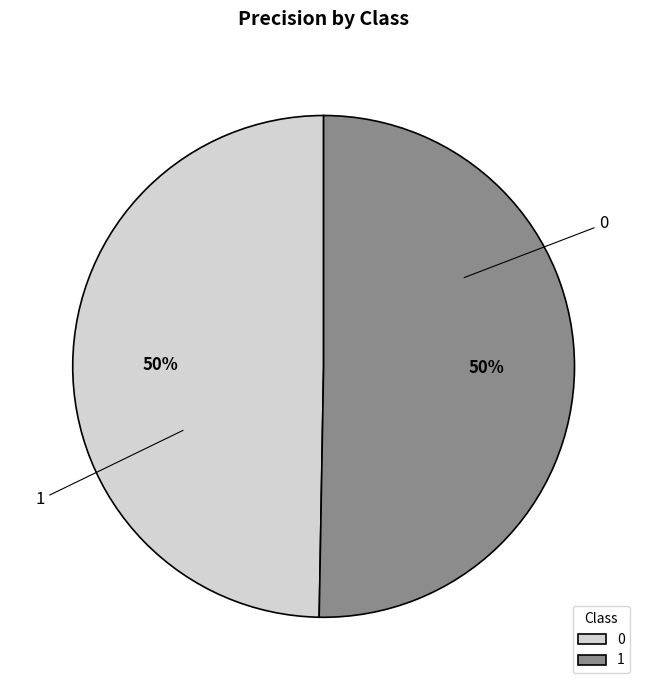

True or false: 1 accounts for 50% of the total.

True